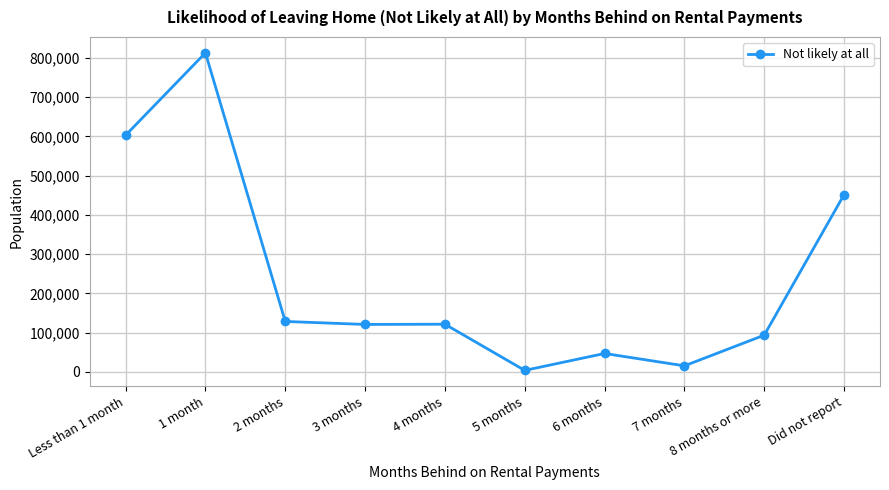

What is the average value?

239800